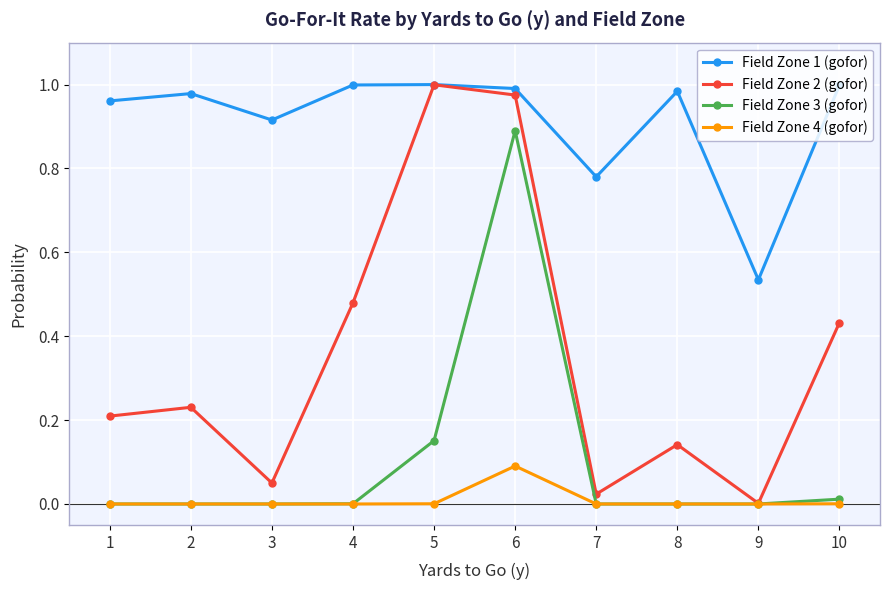

True or false: Field Zone 3 (gofor) has a value of 0.0 at 3.

True